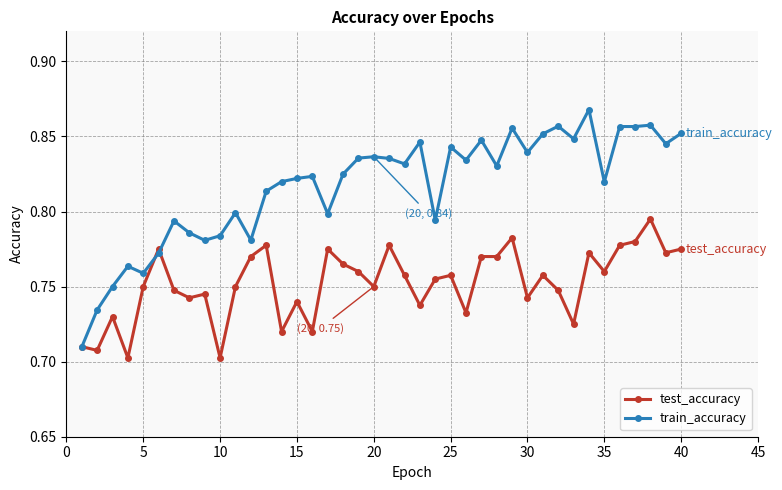

Which series has the widest spread of values?

train_accuracy